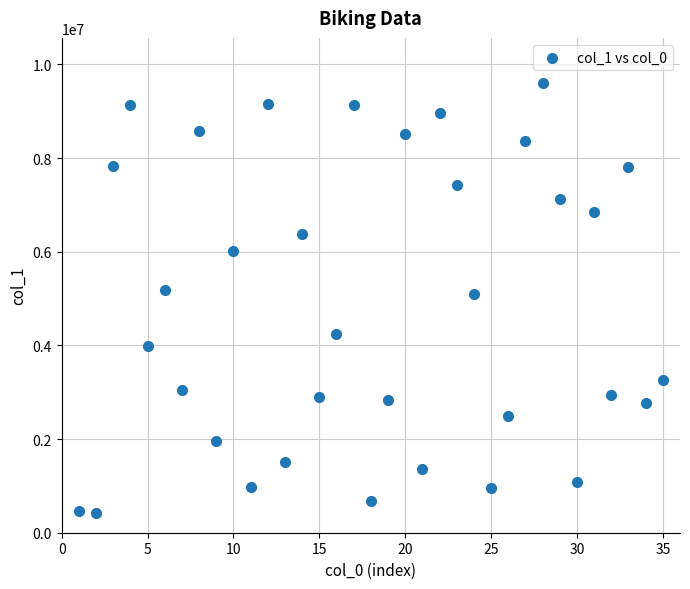

What is the range of Y values (max minus min)?

9181136